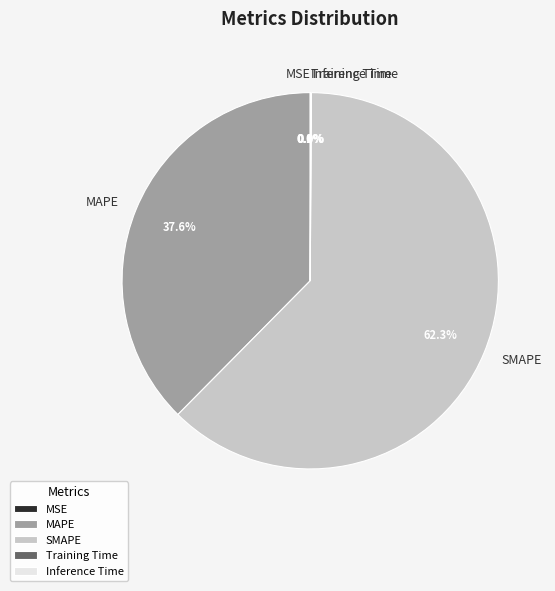

The MAPE slice represents 38% of the pie. True or false?

True